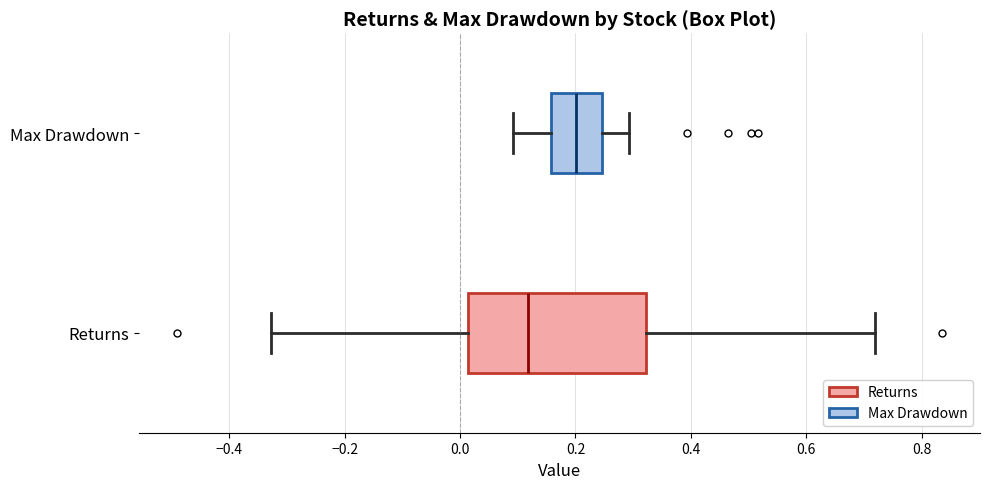

Comparing the boxes themselves (not the whiskers), which one is the widest?

Returns